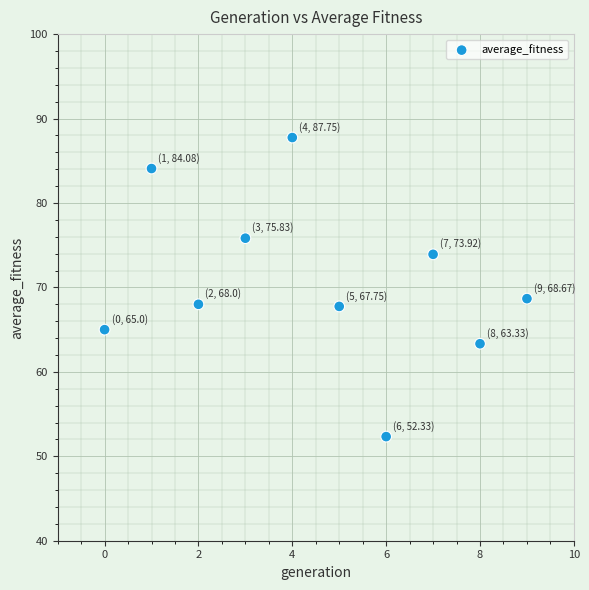

What is the range of Y values (max minus min)?

35.4